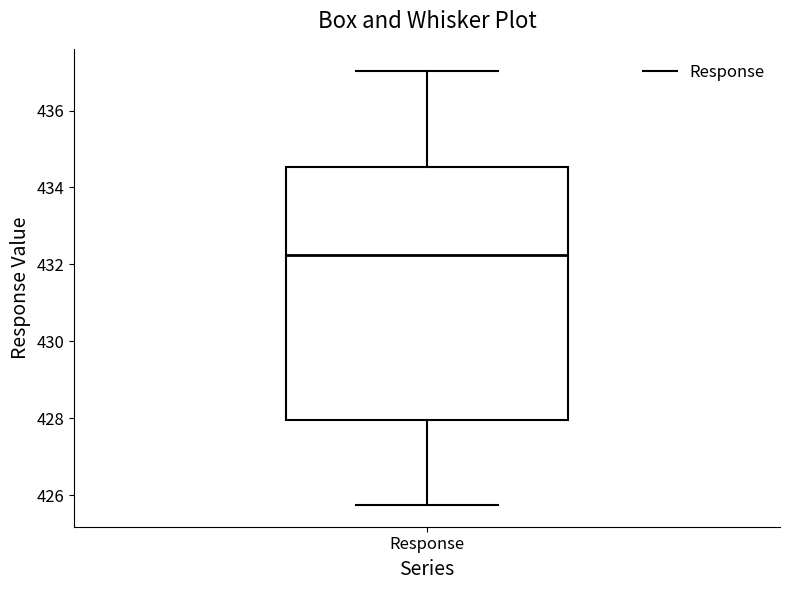

Read this box plot against the y-axis: the position of the median line, the range covered by the box, and the ends of both whiskers. The values are not printed on the chart, so give them approximately, as read against the axis.

median 432.2, box 428.0 to 434.6, whiskers 425.8 to 437.0